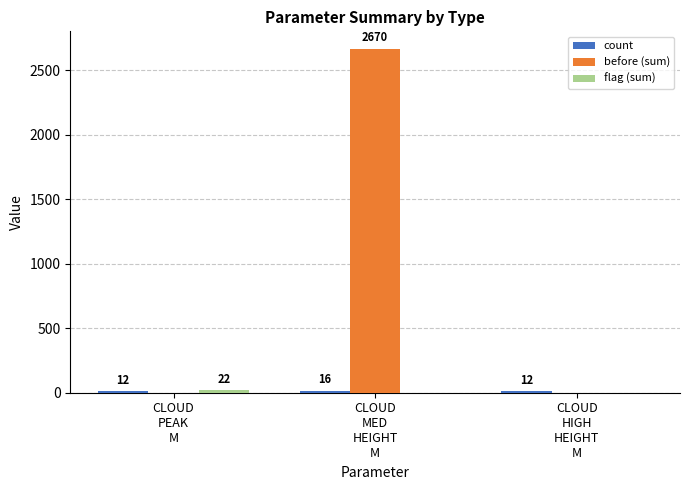

Which series has the widest spread of values?

before (sum)